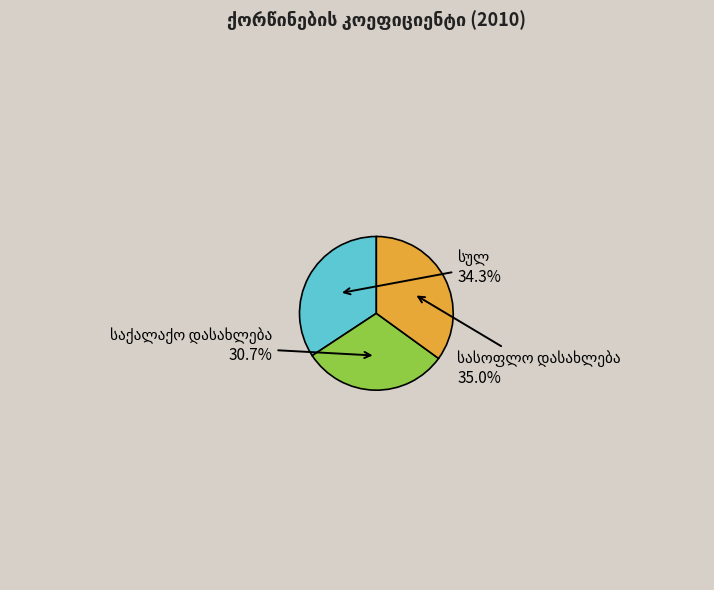

Does any single category account for the majority?

No